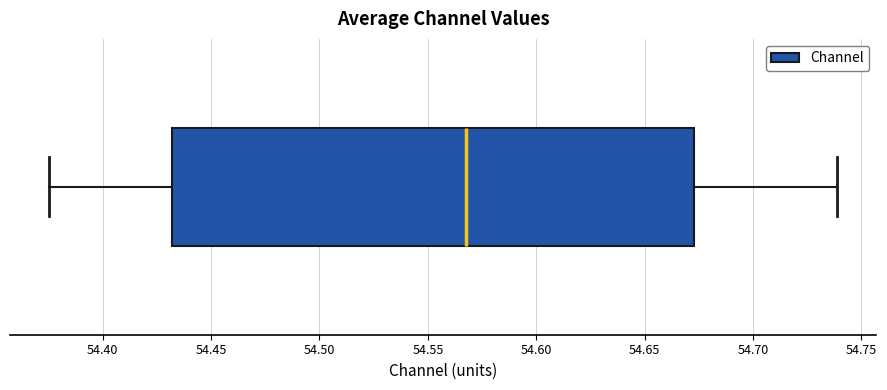

Transcribe this box plot: give where the median line is, the range the box spans, and where the two whiskers end, as read against the x-axis. The values are not printed on the chart, so give them approximately, as read against the axis.

median 54.565, box 54.430 to 54.675, whiskers 54.375 to 54.740